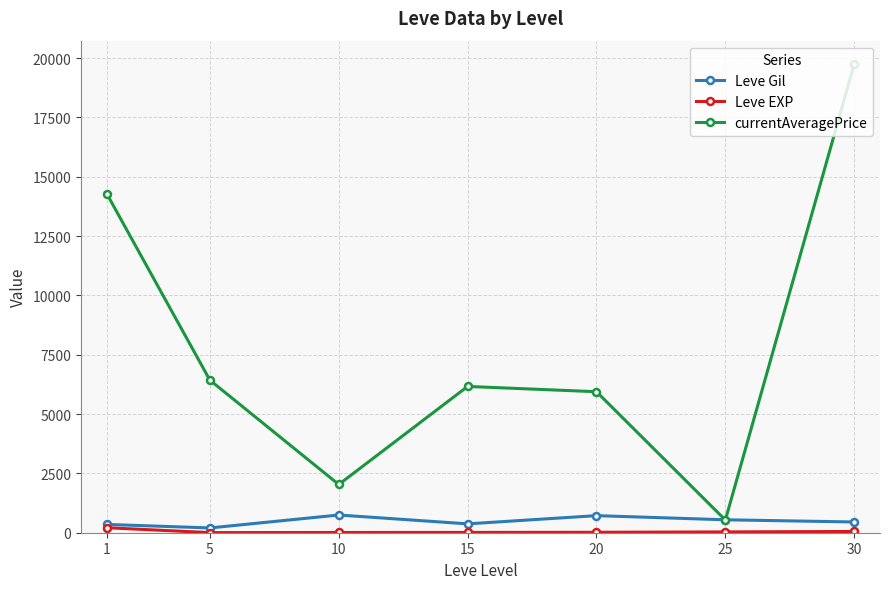

What is the value of the Leve EXP point at the 2nd from the left?

4.8